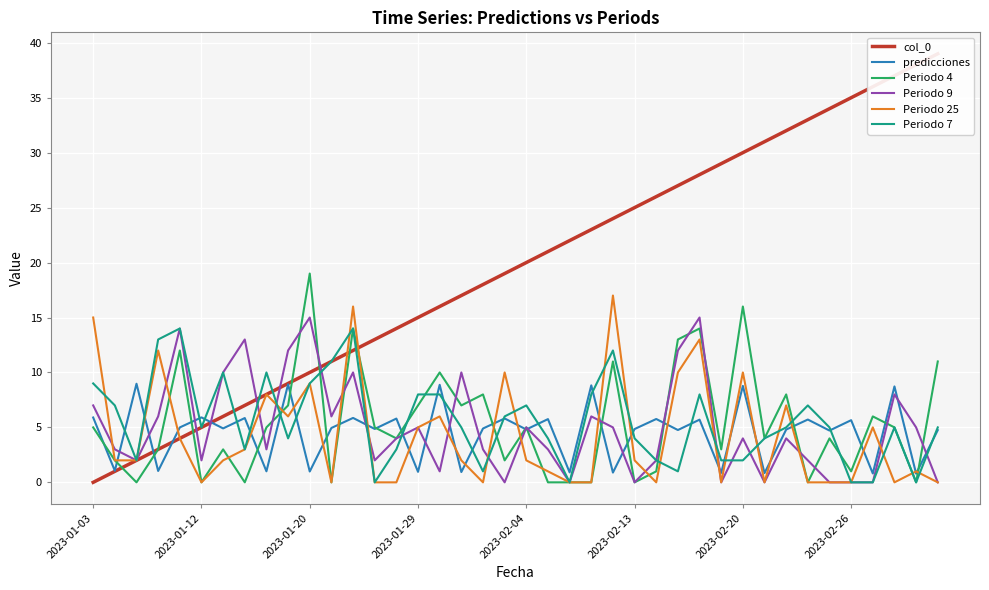

What is the highest value of the Periodo 9 series?

15.0